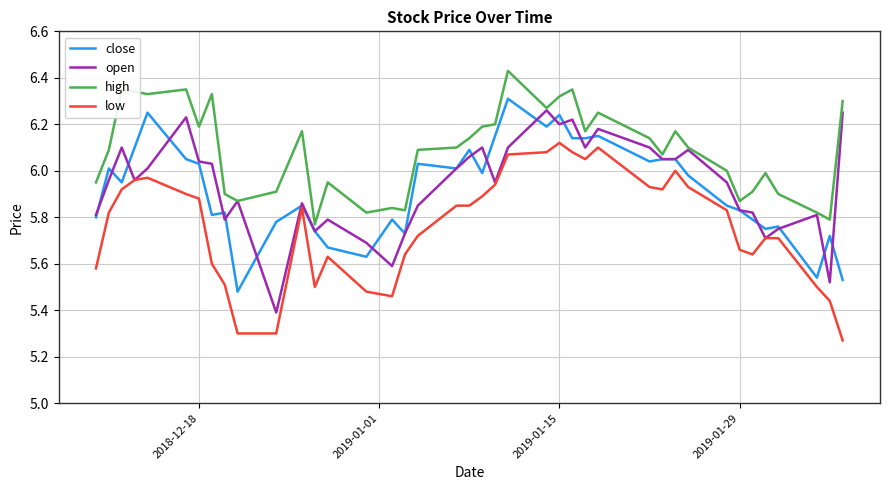

How many lines are shown in the chart?

4